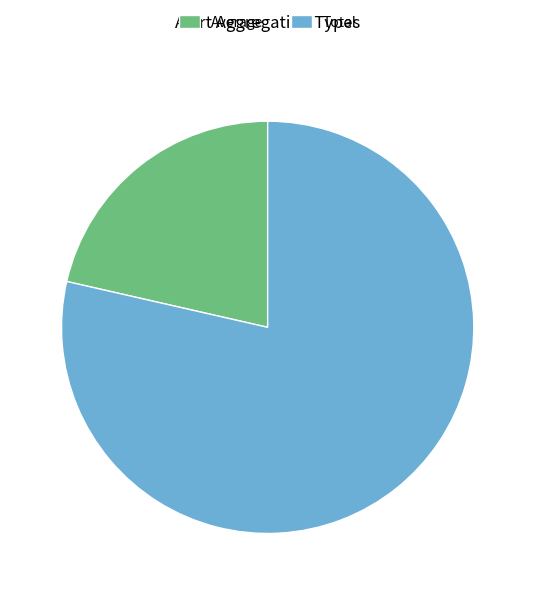

Is there a majority slice in this chart?

Yes